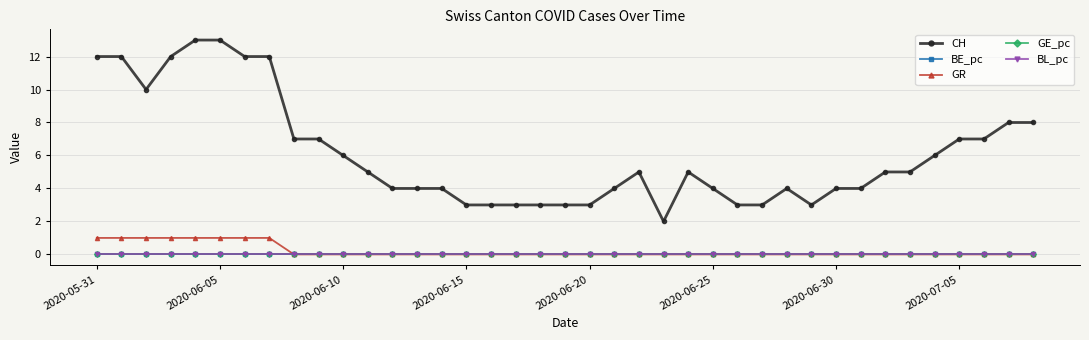

At how many categories does at least one series exceed 1?

39